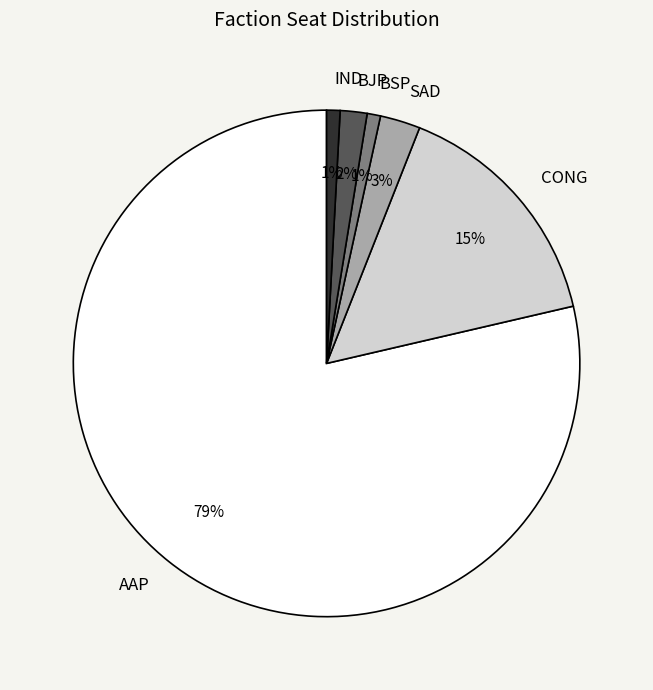

Is the sum of CONG and BSP greater than half?

No